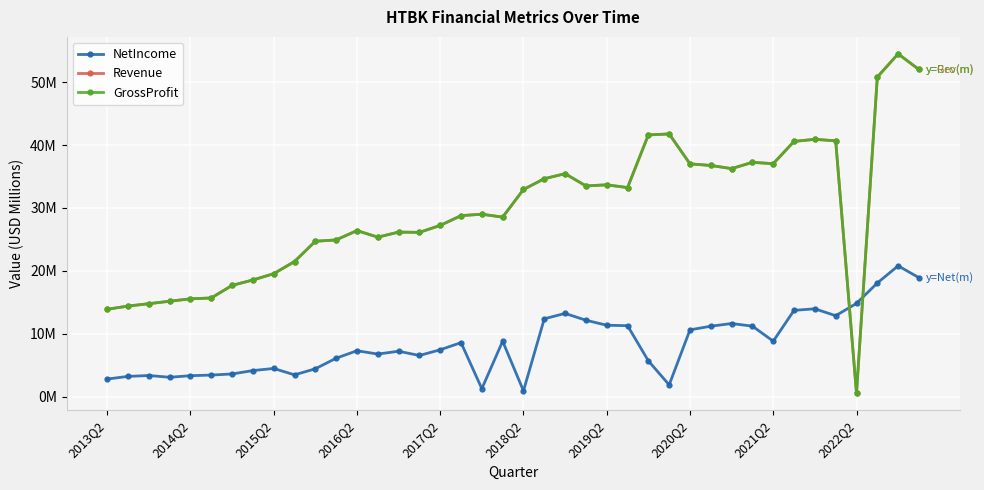

True or false: Revenue has more than 1 interior local peaks.

True